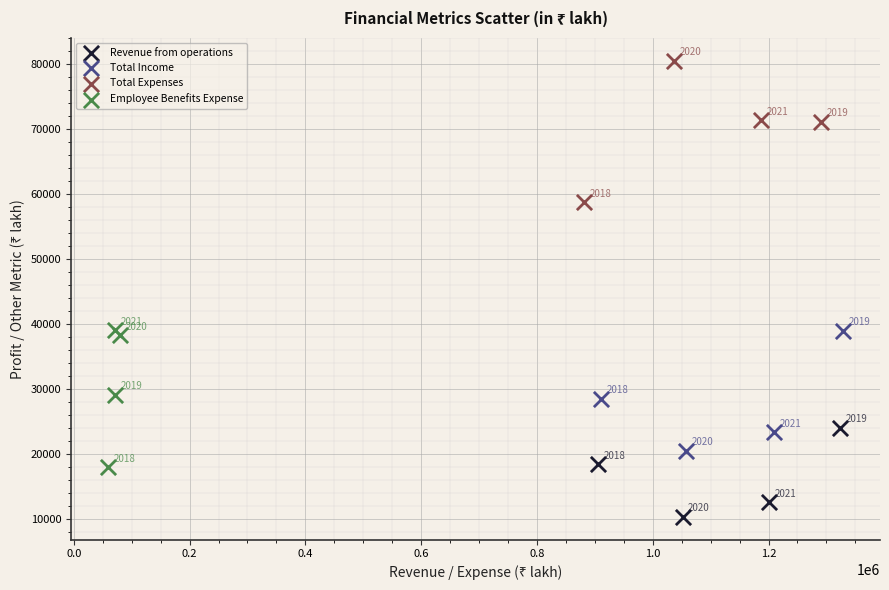

Which series contains the lowest Y value?

Revenue from operations